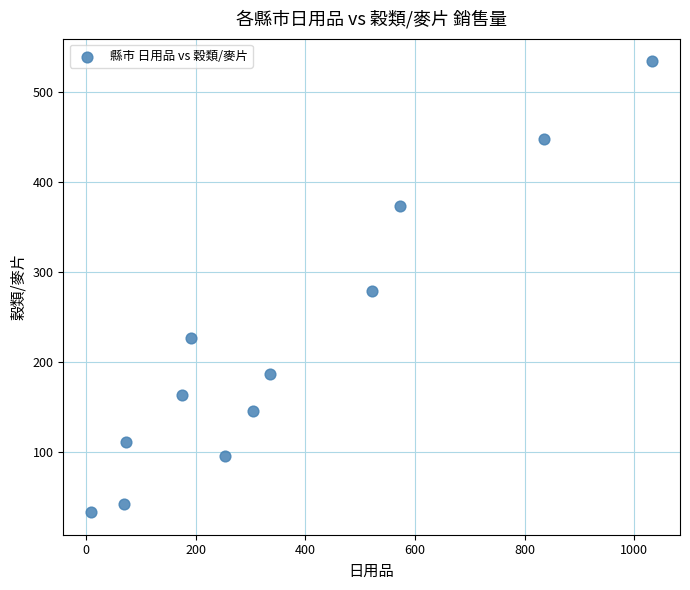

What is the range of Y values (max minus min)?

501